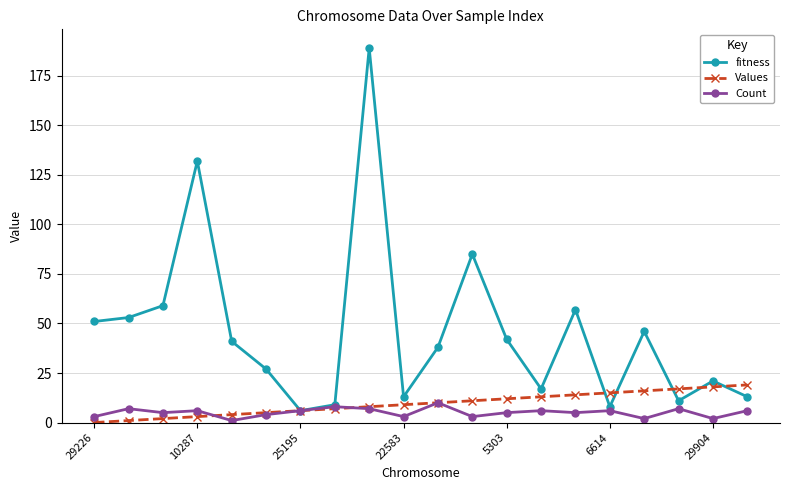

What is the highest value of the Count series?

10